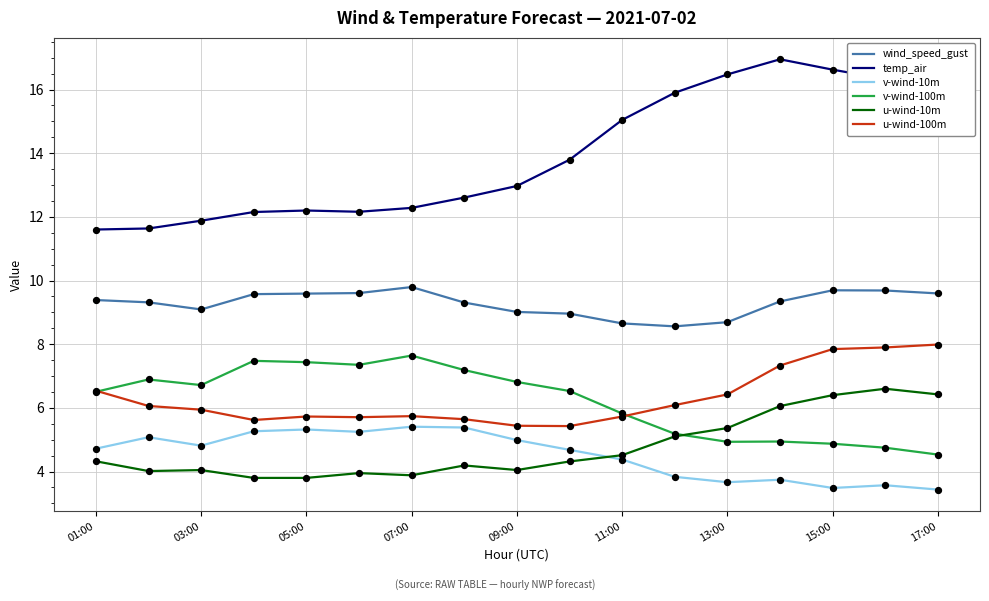

At how many categories does at least one series exceed 7?

17